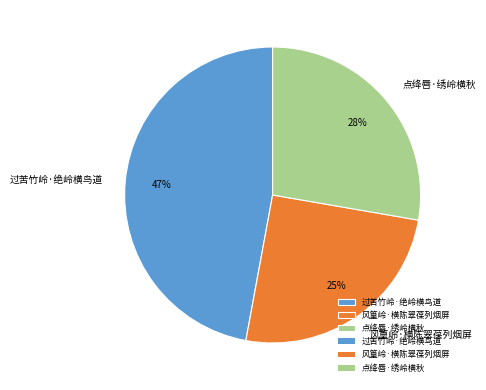

What percentage is the 点绛唇·绣岭横秋 slice, to the nearest percent?

28%